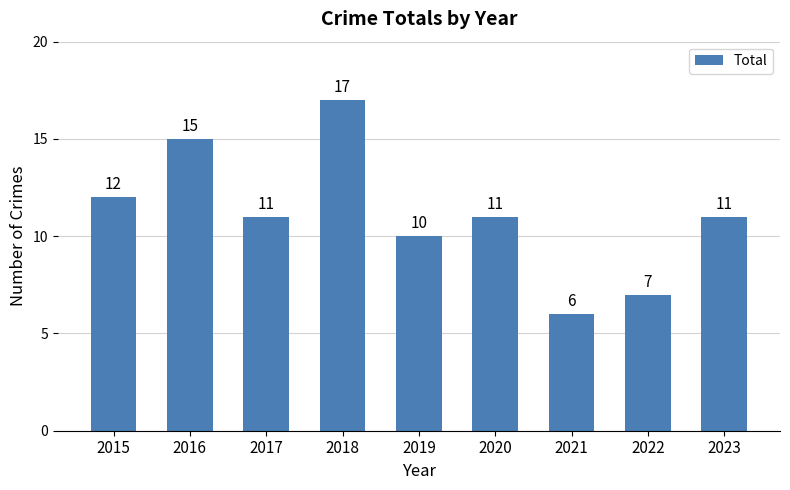

How many bars are there in total?

9